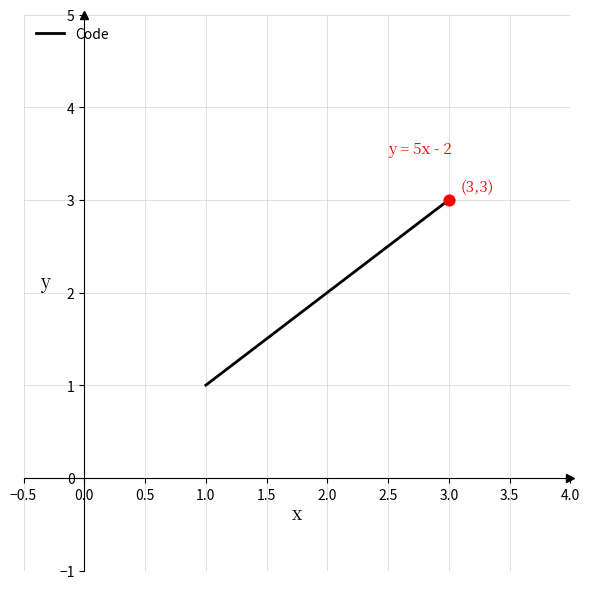

What is the ratio of the value at 3.0 to the value at 2.0?

1.5